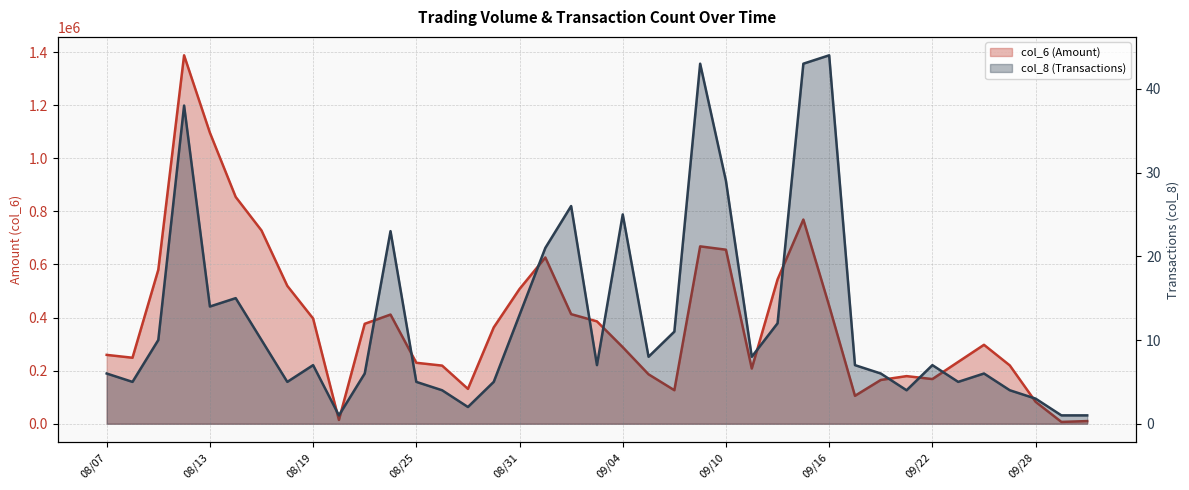

What is the spread (max minus min) of values at 08/25?

229685